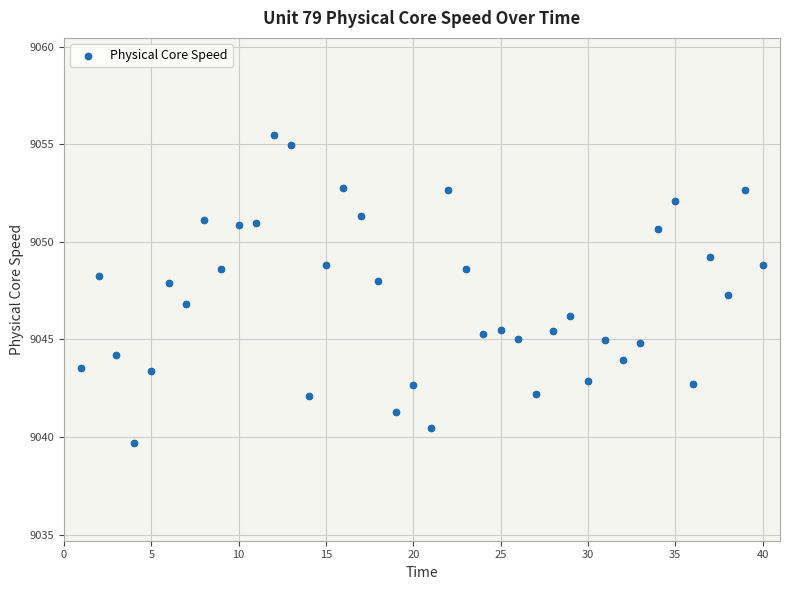

What is the range of Y values (max minus min)?

15.8